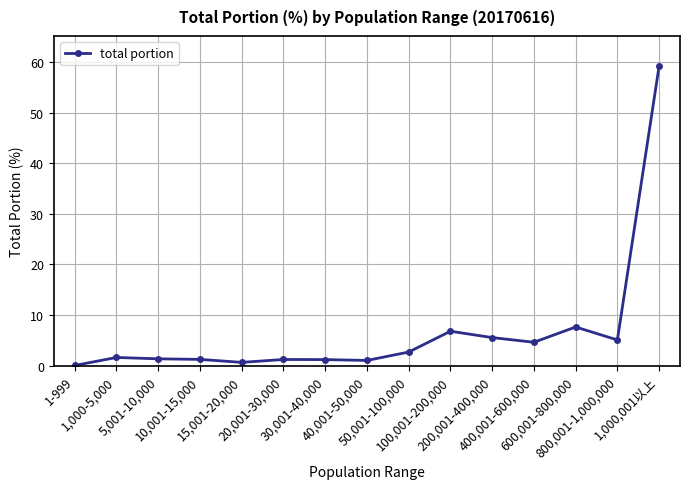

What is the change in value from 30,001-40,000 to 40,001-50,000?

-0.2